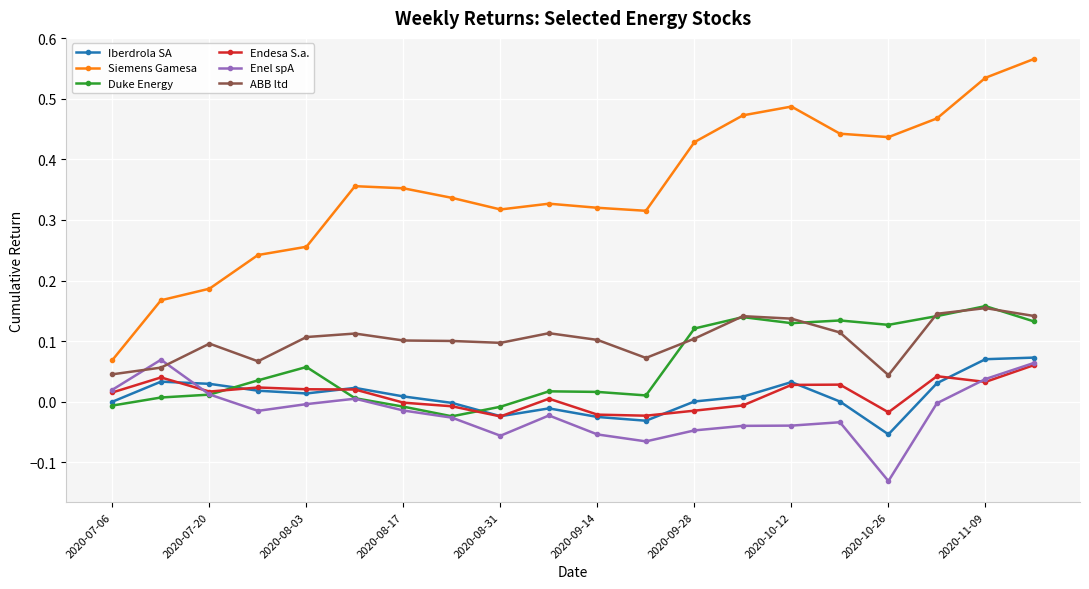

True or false: Duke Energy has more than 0 points higher than both neighbors.

True